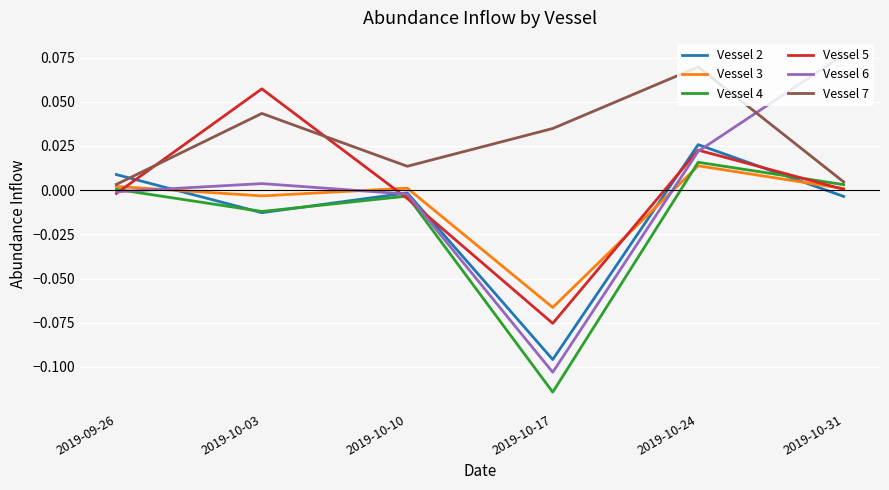

Which label corresponds to the smallest value in the chart?

2019-10-17